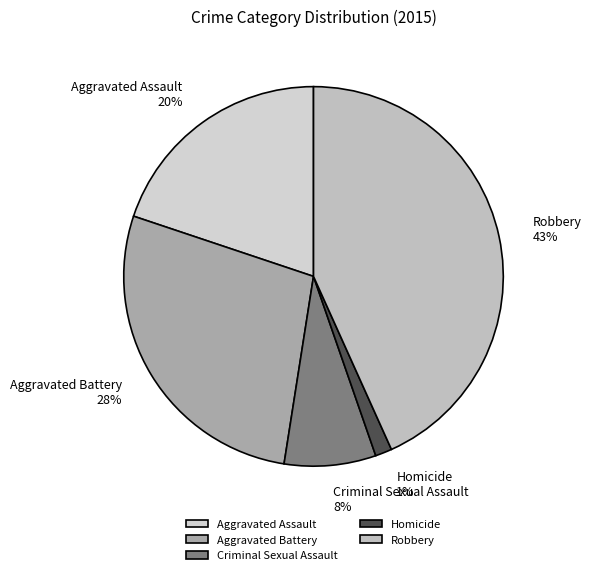

What is the ratio of the value at Criminal Sexual Assault to the value at Robbery?

0.2